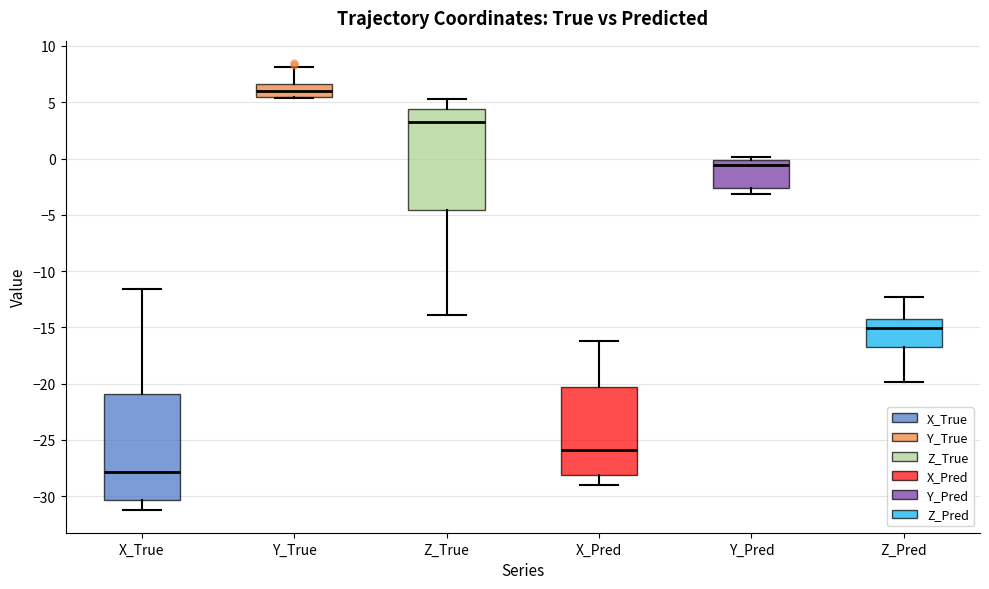

Where does the median line of the box for Z_Pred sit on the y-axis? The values are not printed on the chart, so give them approximately, as read against the axis.

-15.0